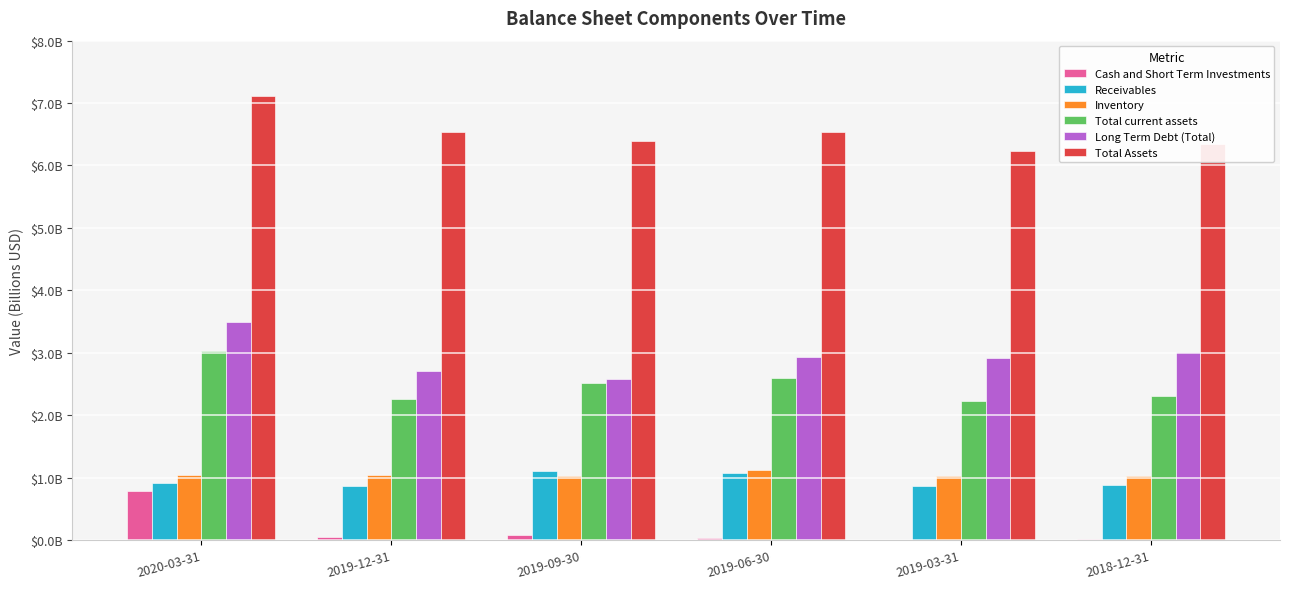

How many Inventory values are between 1 and 2?

6